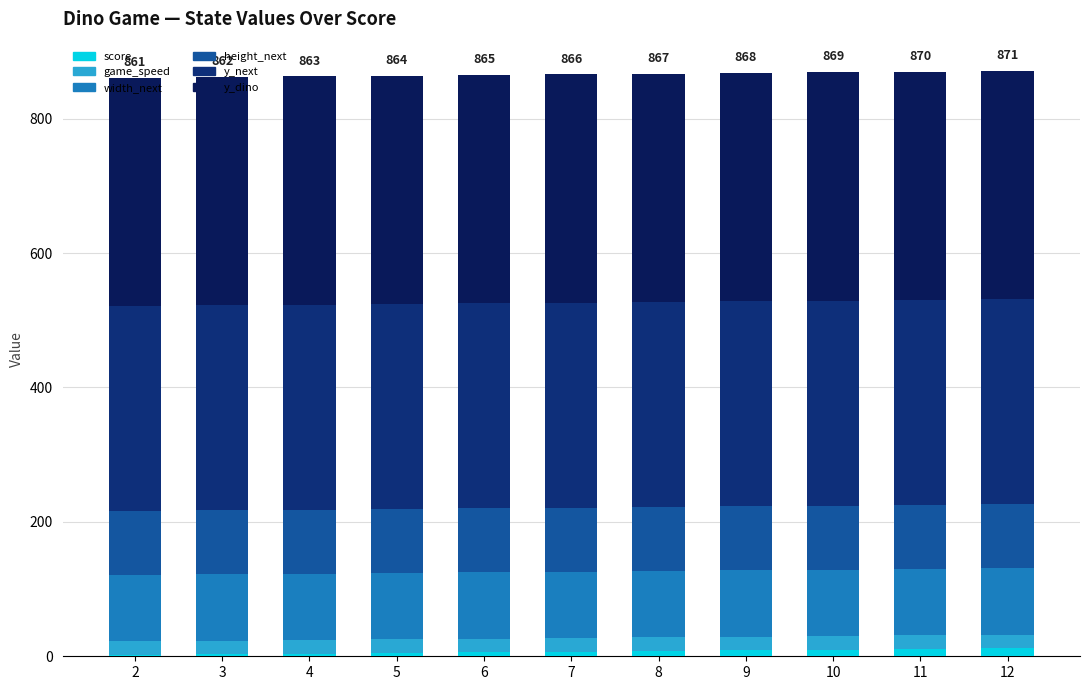

What are all the series names shown in the legend?

score, game_speed, width_next, height_next, y_next, y_dino